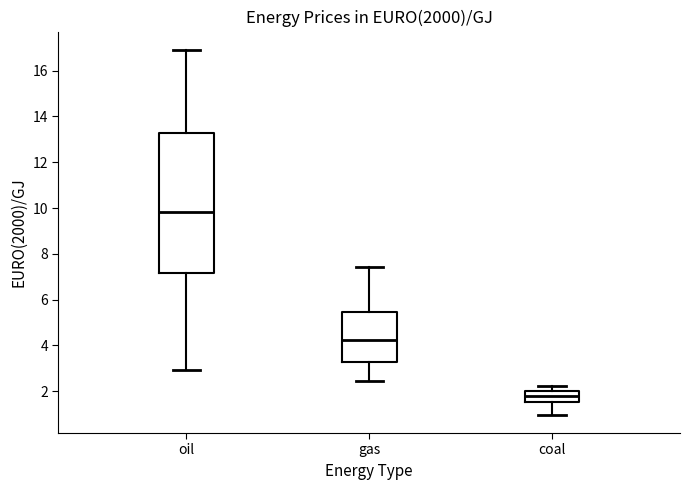

Reading left to right, transcribe this box plot: for each box, give where its median line is, the range the box spans, and where its two whiskers end, as read against the y-axis. The values are not printed on the chart, so give them approximately, as read against the axis.

oil: median 9.8, box 7.2 to 13.2, whiskers 3.0 to 17.0
gas: median 4.2, box 3.2 to 5.4, whiskers 2.4 to 7.4
coal: median 1.8, box 1.6 to 2.0, whiskers 1.0 to 2.2